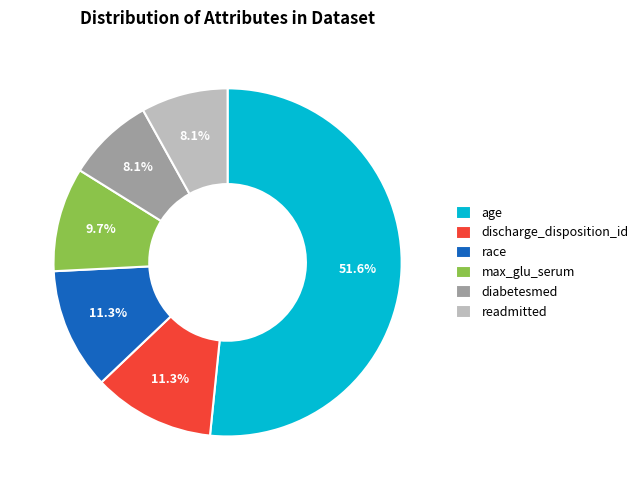

Which category accounts for the majority?

age